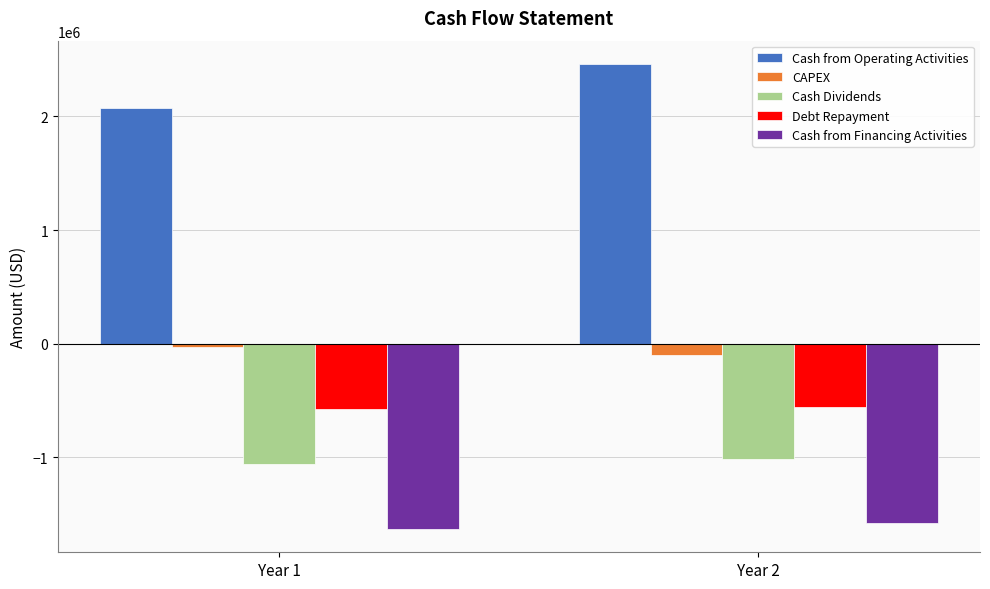

Does the chart contain any negative values?

Yes